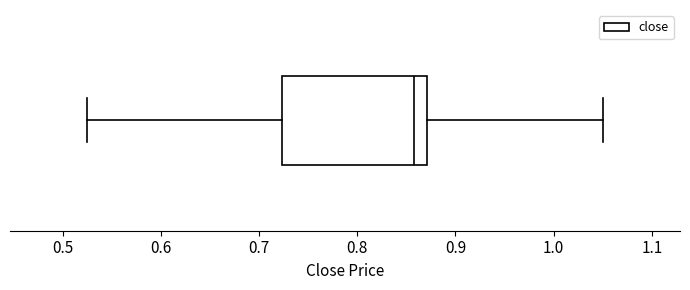

Read this box plot against the x-axis: the position of the median line, the range covered by the box, and the ends of both whiskers. The values are not printed on the chart, so give them approximately, as read against the axis.

median 0.86, box 0.72 to 0.87, whiskers 0.53 to 1.05